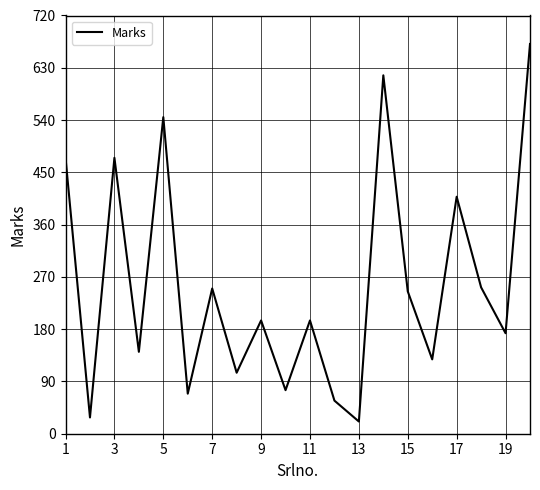

What is the difference between the maximum and minimum values?

650